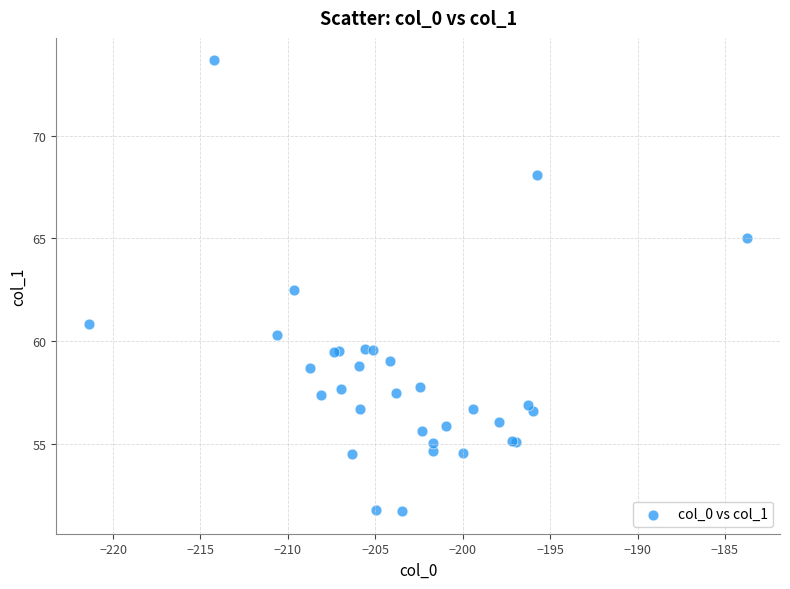

What Y value in the scatter plot is closest to 62?

62.5